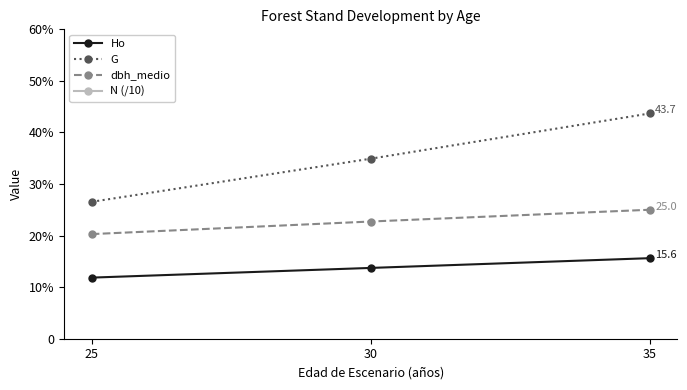

The value of Ho at 30 is 13.7. True or false?

True